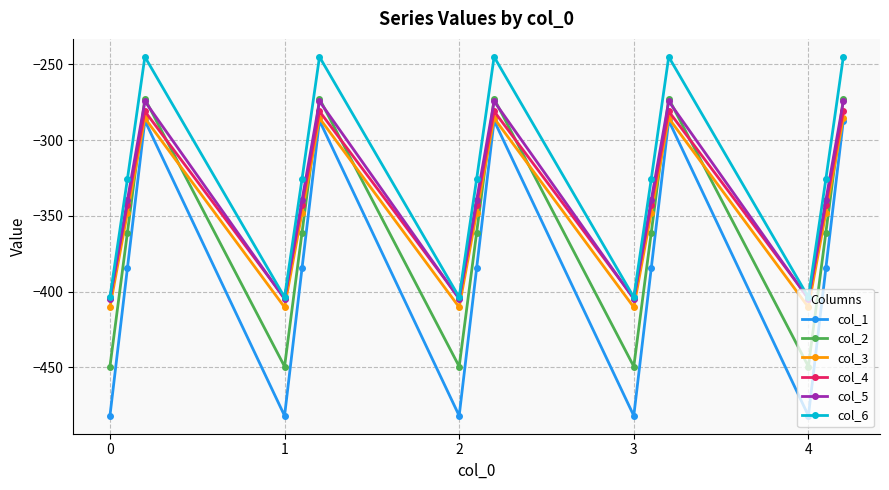

True or false: col_4 has more than 1 points higher than both neighbors.

True